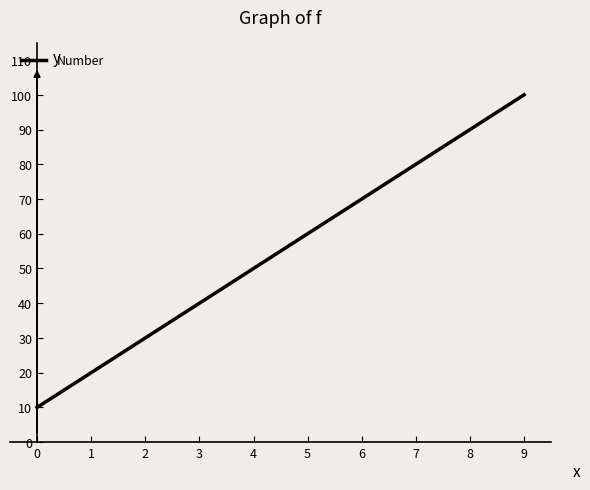

Is it true that the value at 8 is 90?

True